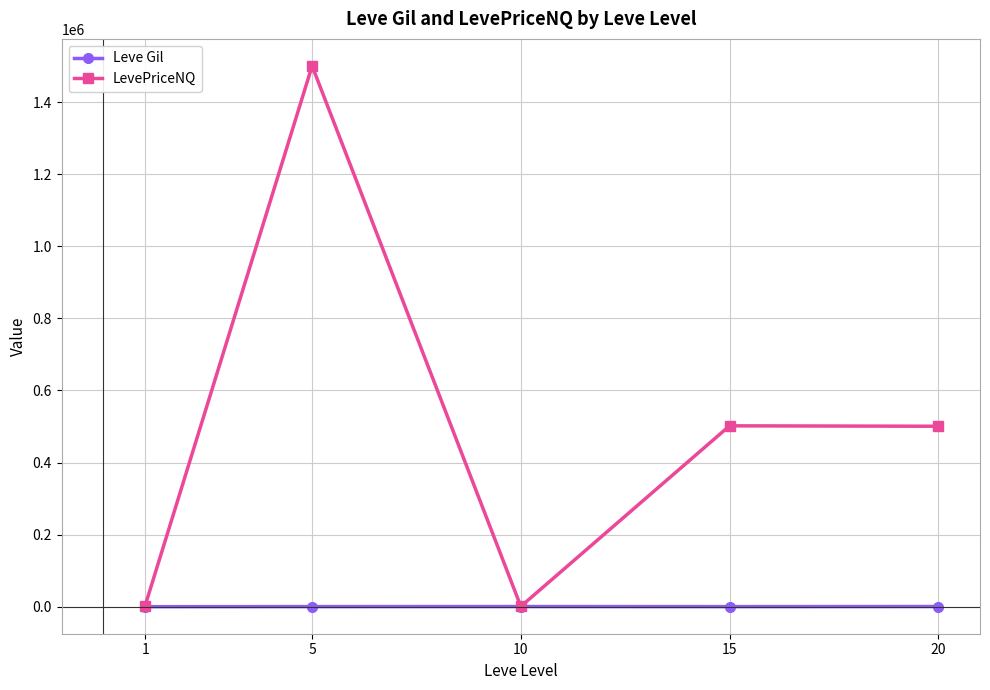

What is the value of the LevePriceNQ point at the 2nd from the left?

1500329.8